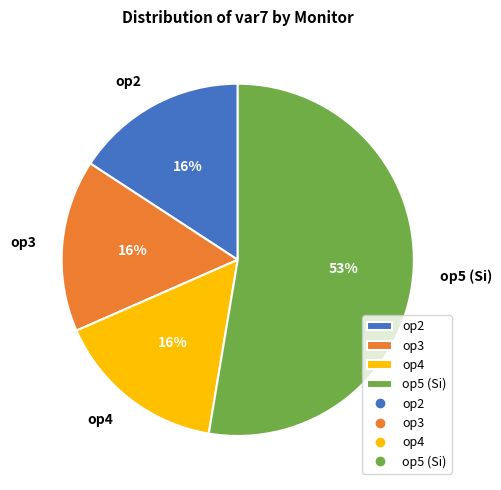

How many slices are in this pie chart?

4